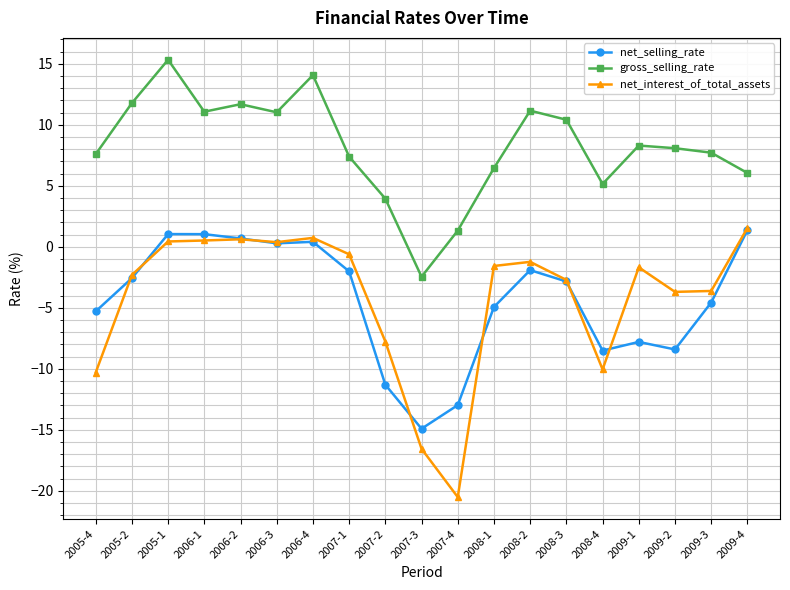

What is the spread (max minus min) of values at 2008-1?

11.4